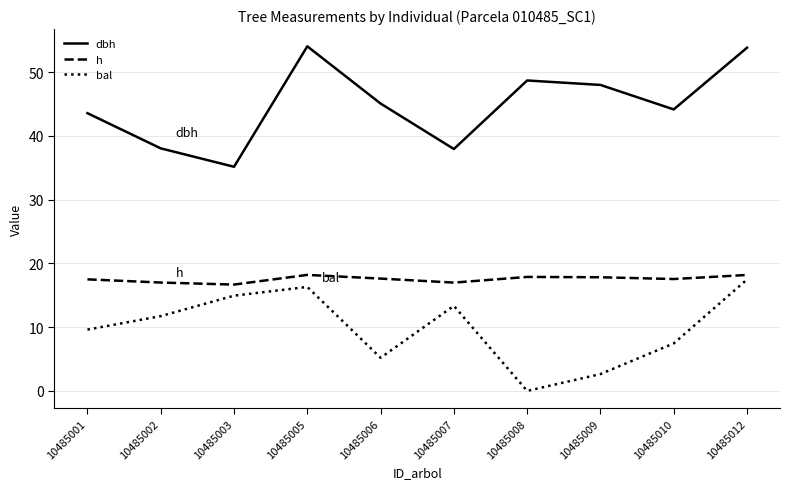

Rank the categories by bal value from highest to lowest.

10485012, 10485005, 10485003, 10485007, 10485002, 10485001, 10485010, 10485006, 10485009, 10485008